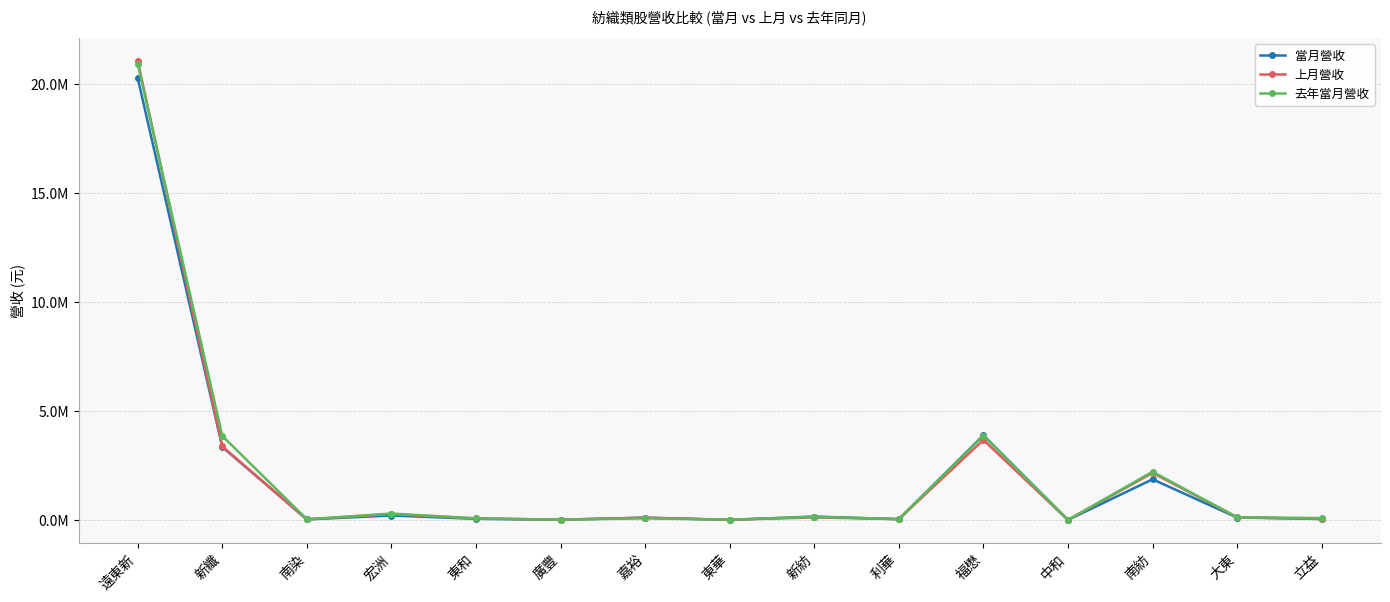

Is the value of 去年當月營收 at 宏洲 greater than the value of 上月營收 at 利華?

Yes